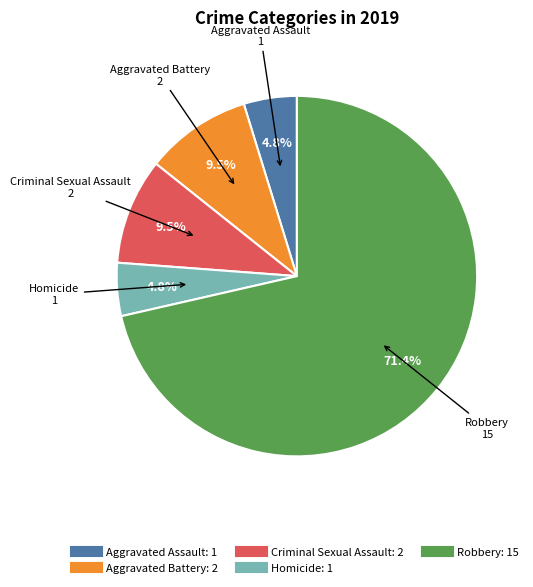

Count the number of slices in the pie.

5